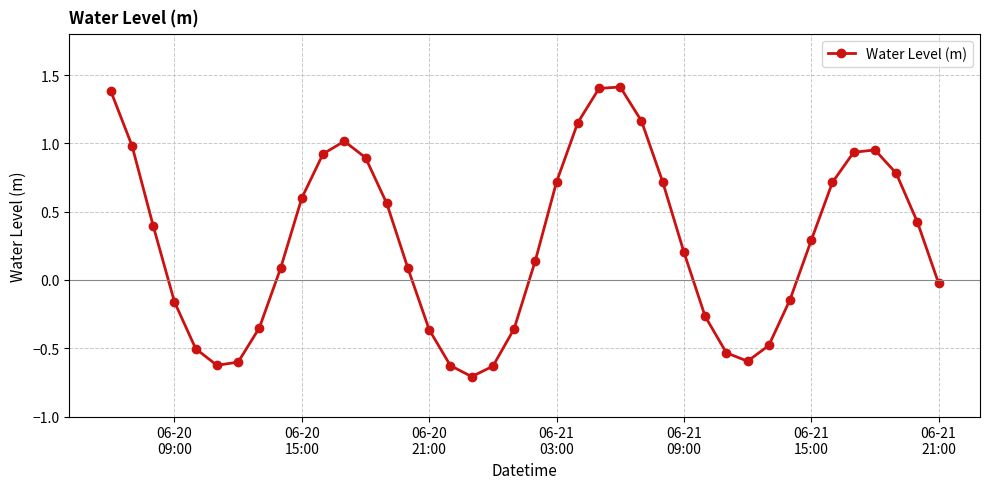

What is the sum of all values?

11.0